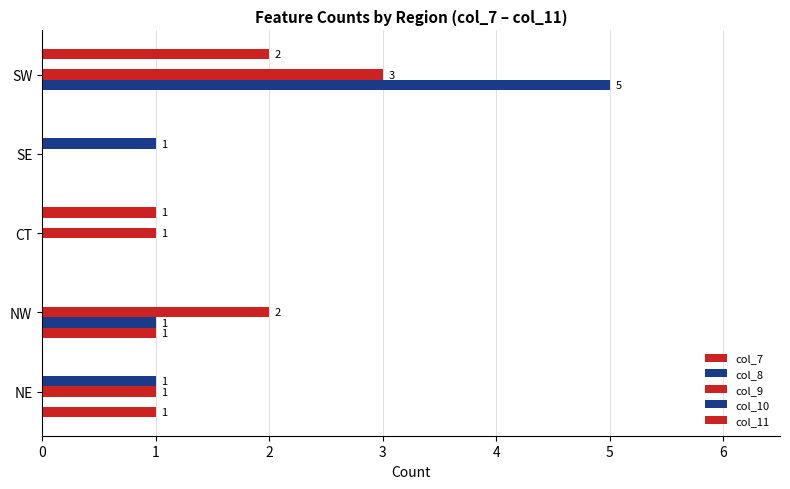

Count the number of categories in the chart.

5